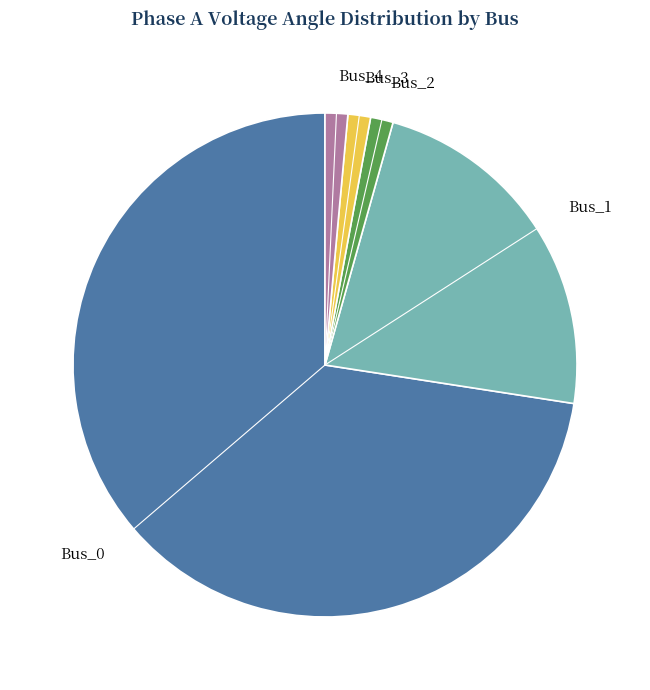

How many slices are in this pie chart?

5